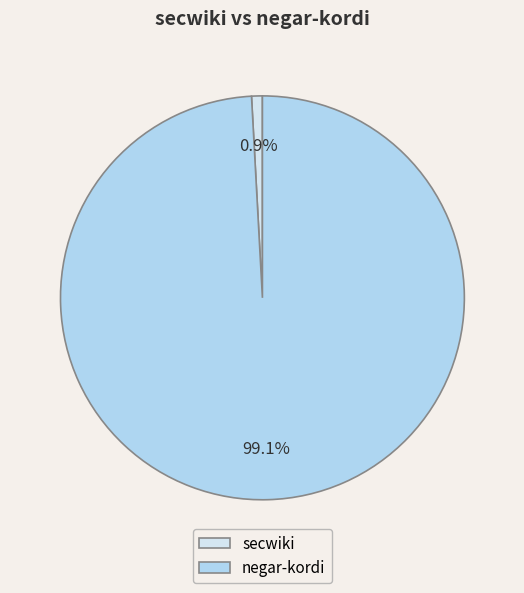

Is it true that negar-kordi is 89% of the pie?

False